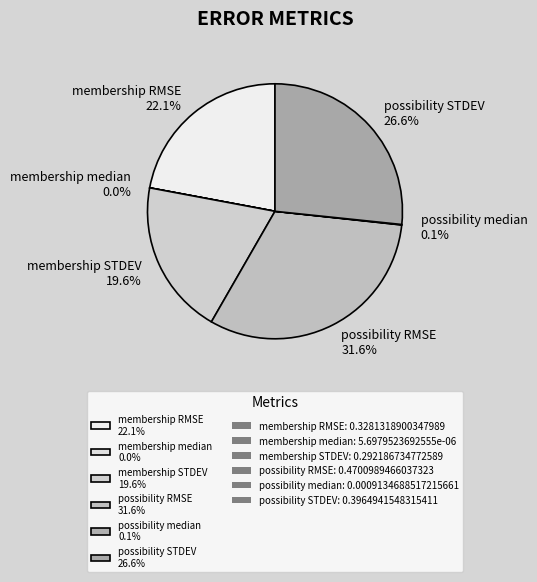

What is the total percentage of membership RMSE 22.1% and membership STDEV 19.6%?

41.7%